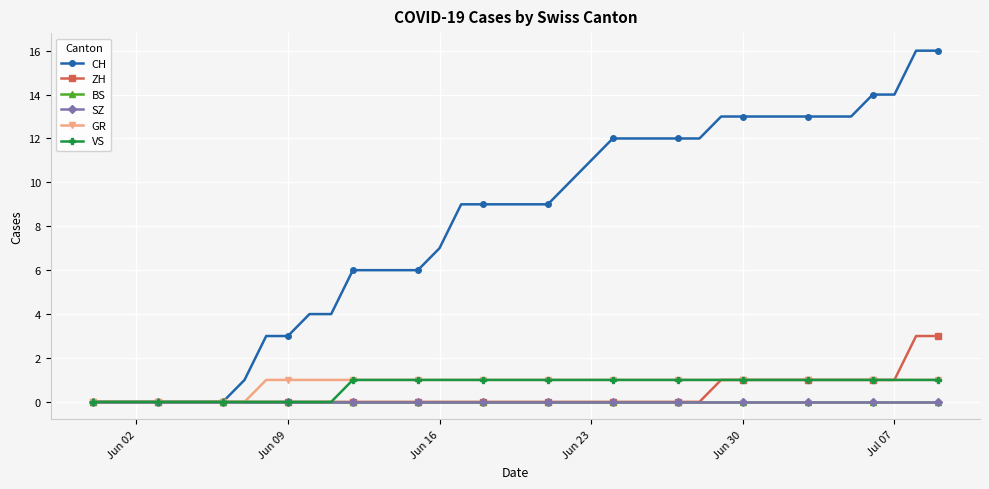

Does the chart display data point markers on the line(s)?

Yes